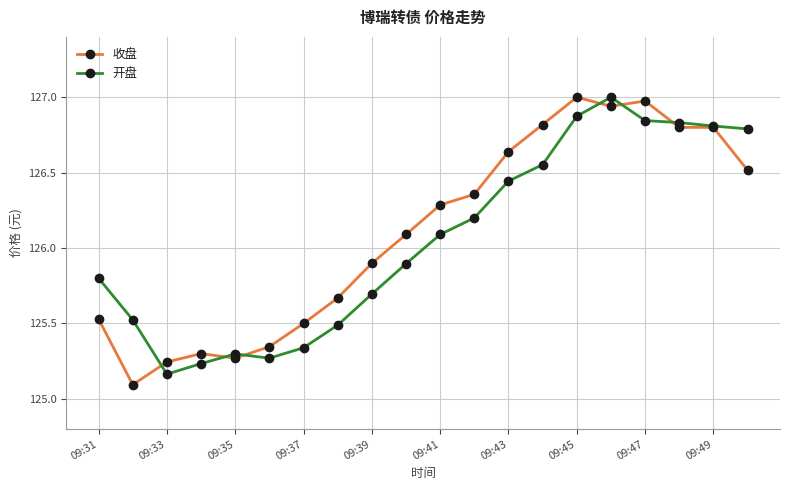

What is the sum of all 开盘 values?

2521.1